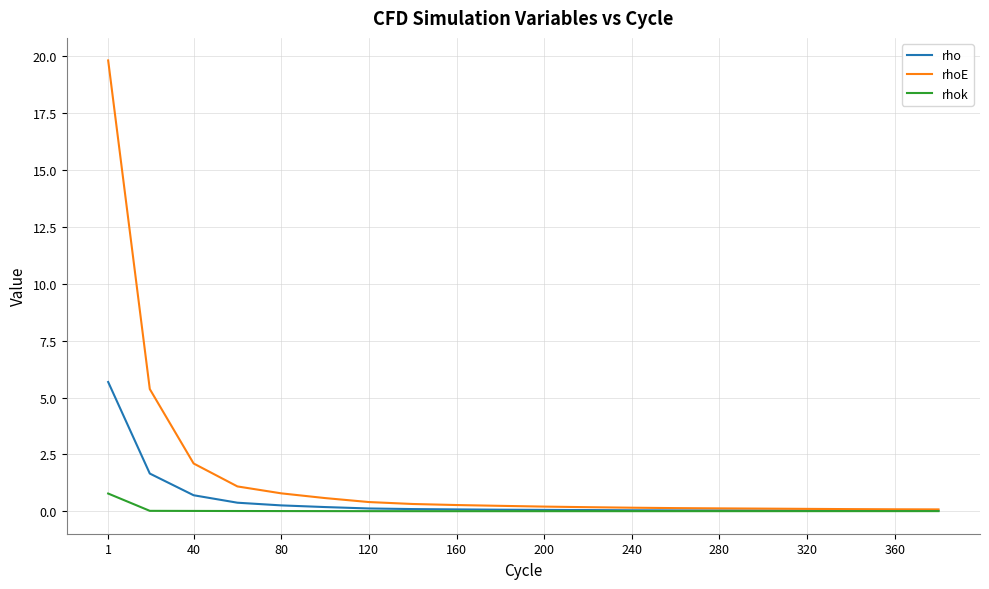

Rank the series by their maximum value, from highest to lowest.

rhoE, rho, rhok